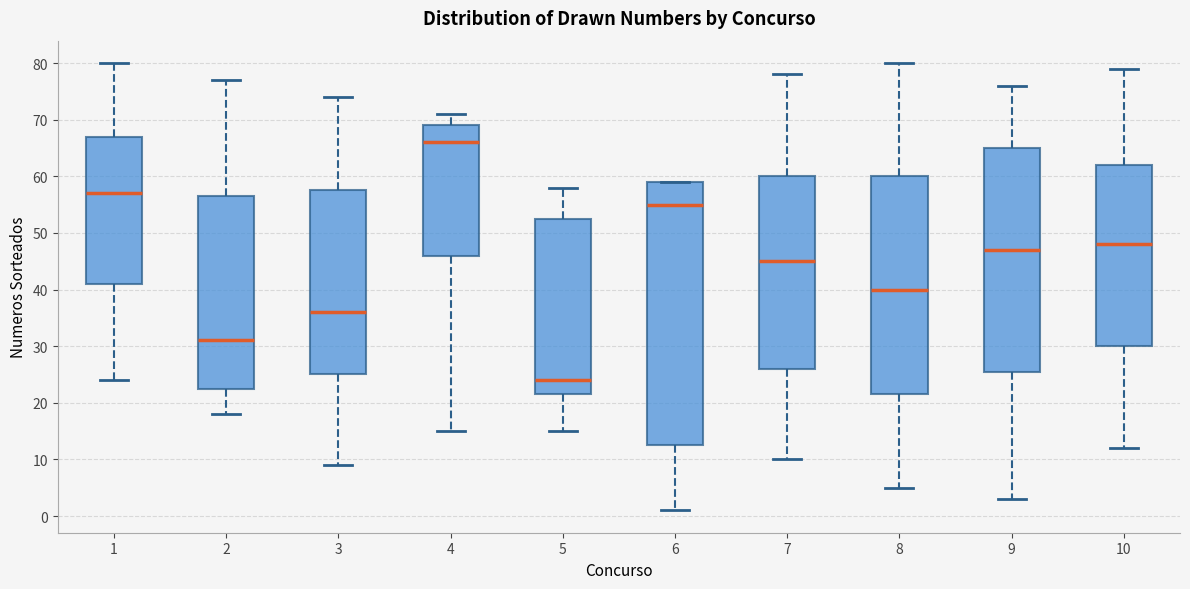

Reading left to right, transcribe this box plot: for each box, give where its median line is, the range the box spans, and where its two whiskers end, as read against the y-axis. The values are not printed on the chart, so give them approximately, as read against the axis.

1: median 57, box 41 to 67, whiskers 24 to 80
2: median 31, box 23 to 57, whiskers 18 to 77
3: median 36, box 25 to 58, whiskers 9 to 74
4: median 66, box 46 to 69, whiskers 15 to 71
5: median 24, box 22 to 53, whiskers 15 to 58
6: median 55, box 13 to 59, whiskers 1 to 59
7: median 45, box 26 to 60, whiskers 10 to 78
8: median 40, box 22 to 60, whiskers 5 to 80
9: median 47, box 26 to 65, whiskers 3 to 76
10: median 48, box 30 to 62, whiskers 12 to 79